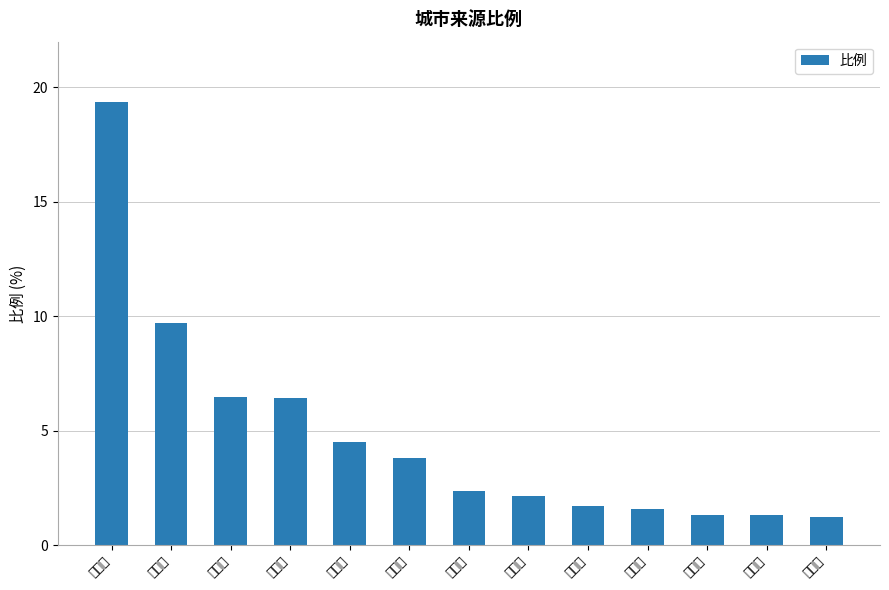

List the labels in order of value, smallest first.

遵义市, 铜仁市, 上饶市, 南平市, 宁德市, 赣州市, 龙岩市, 三明市, 重庆市, 莆田市, 漳州市, 福州市, 厦门市